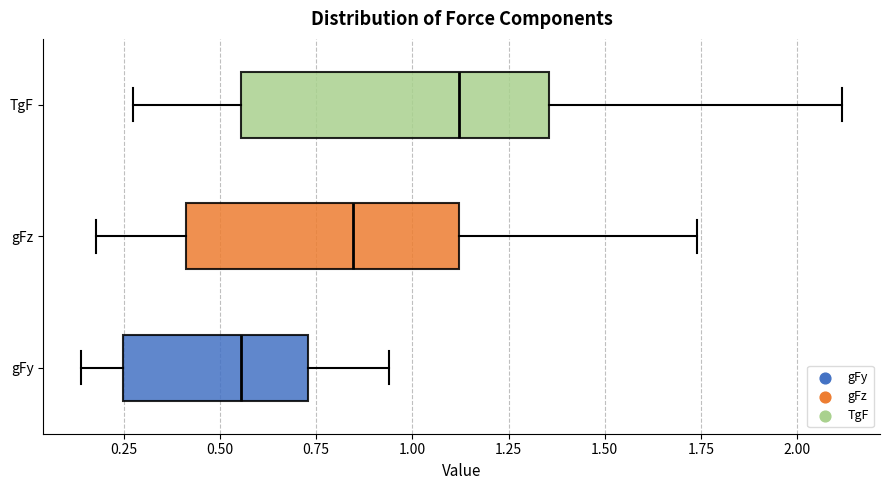

Which box has the furthest to the right median line?

TgF